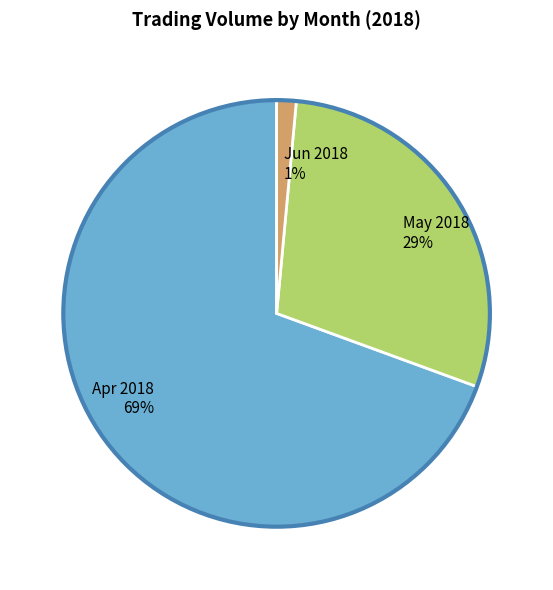

To the nearest percent, what portion does Jun 2018 represent?

1%